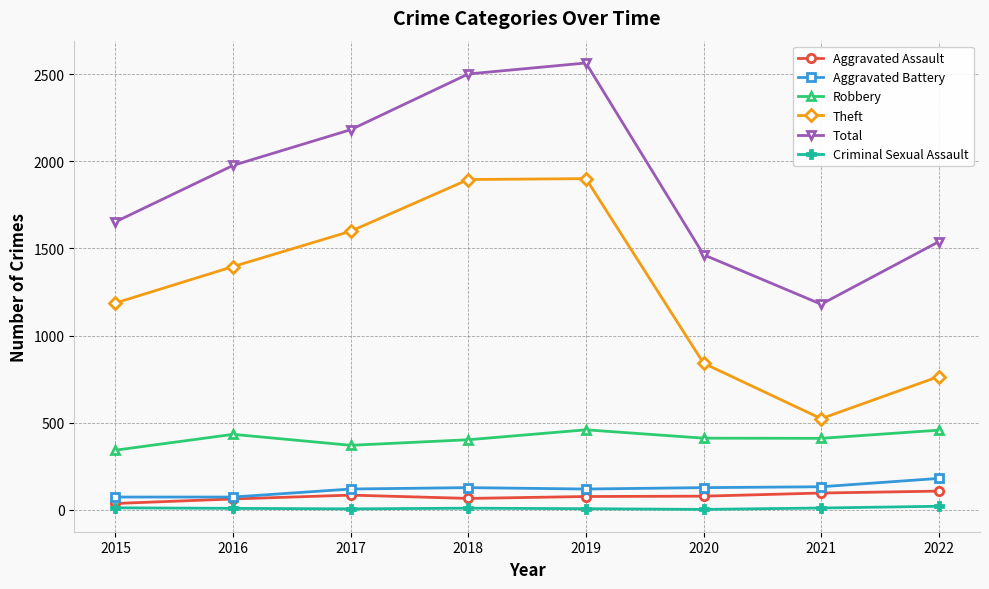

Where is Total nearest to the value 1872?

2016